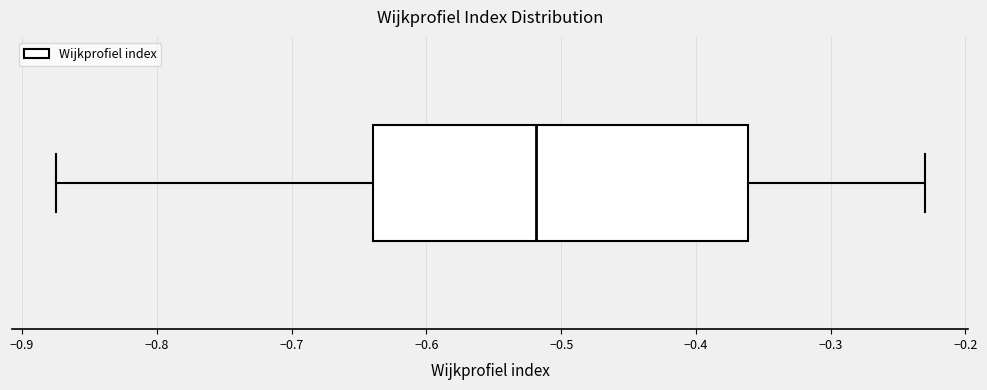

Read this box plot against the x-axis: the position of the median line, the range covered by the box, and the ends of both whiskers. The values are not printed on the chart, so give them approximately, as read against the axis.

median -0.52, box -0.64 to -0.36, whiskers -0.87 to -0.23